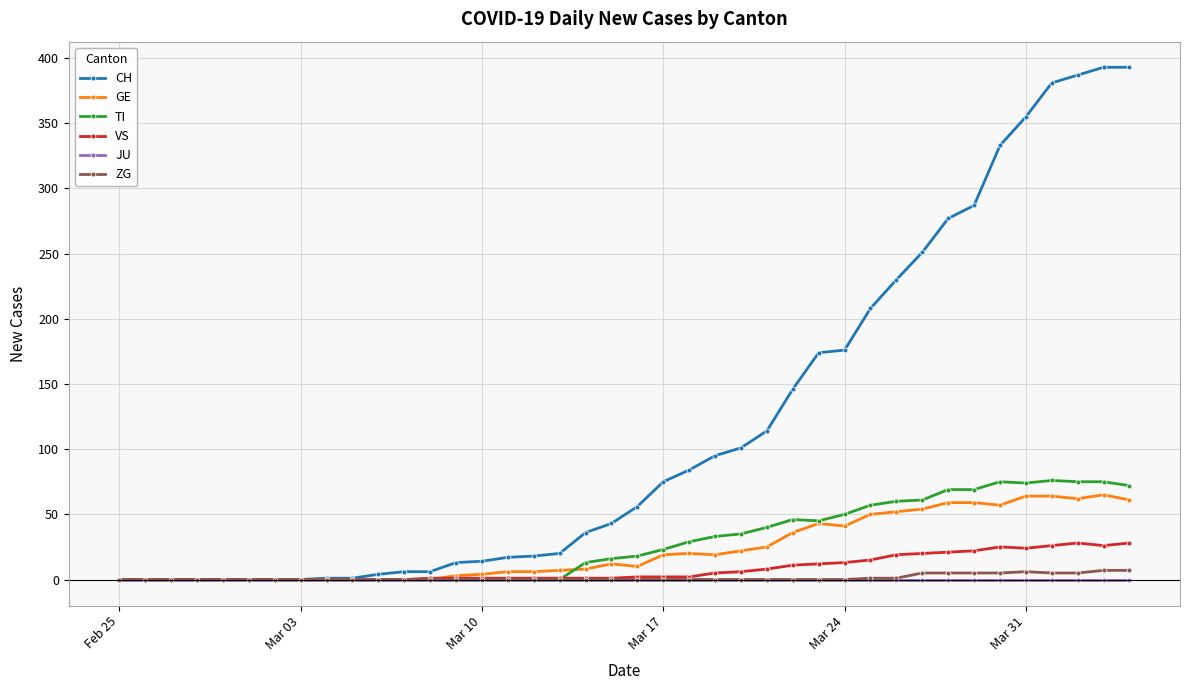

Which series has the largest range (max minus min)?

CH